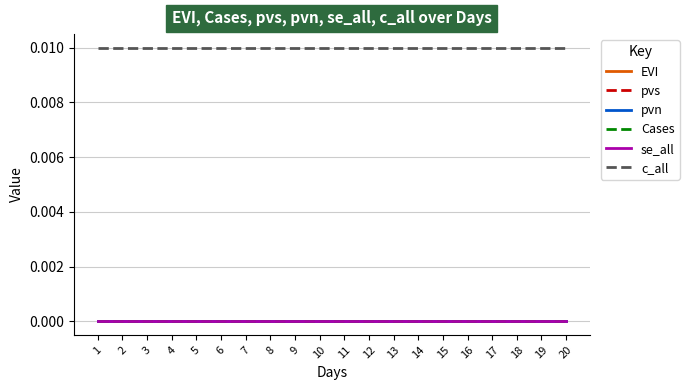

True or false: EVI and Cases intersect in this chart.

False